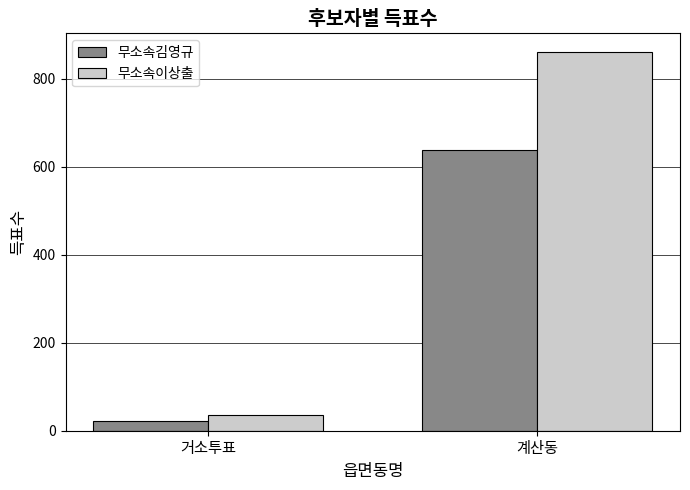

The value of 무소속이상출 at 거소투표 is 64. True or false?

False